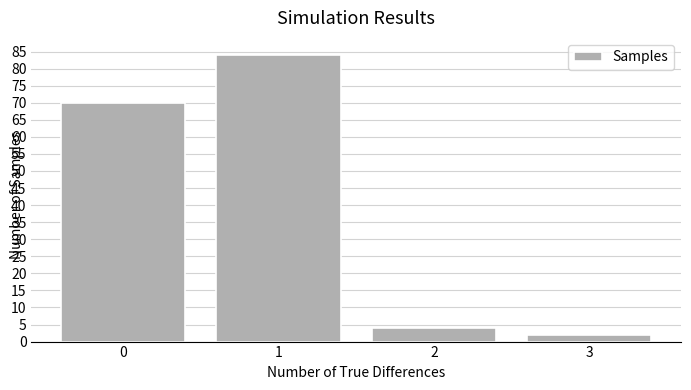

Reading left to right, transcribe all the data shown in this chart.

70	84	4	2